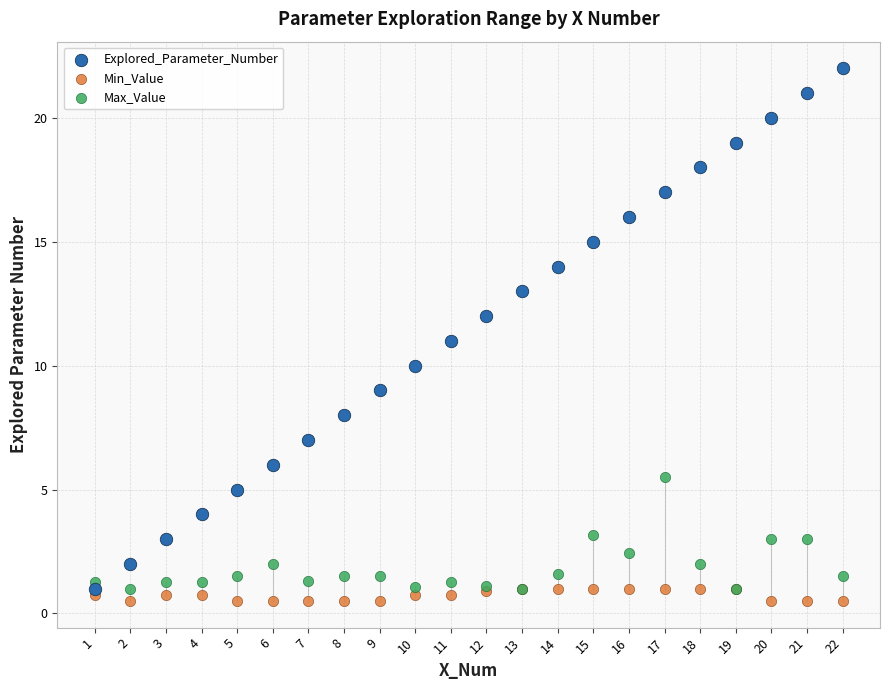

Which series reaches the maximum Y coordinate?

Explored_Parameter_Number